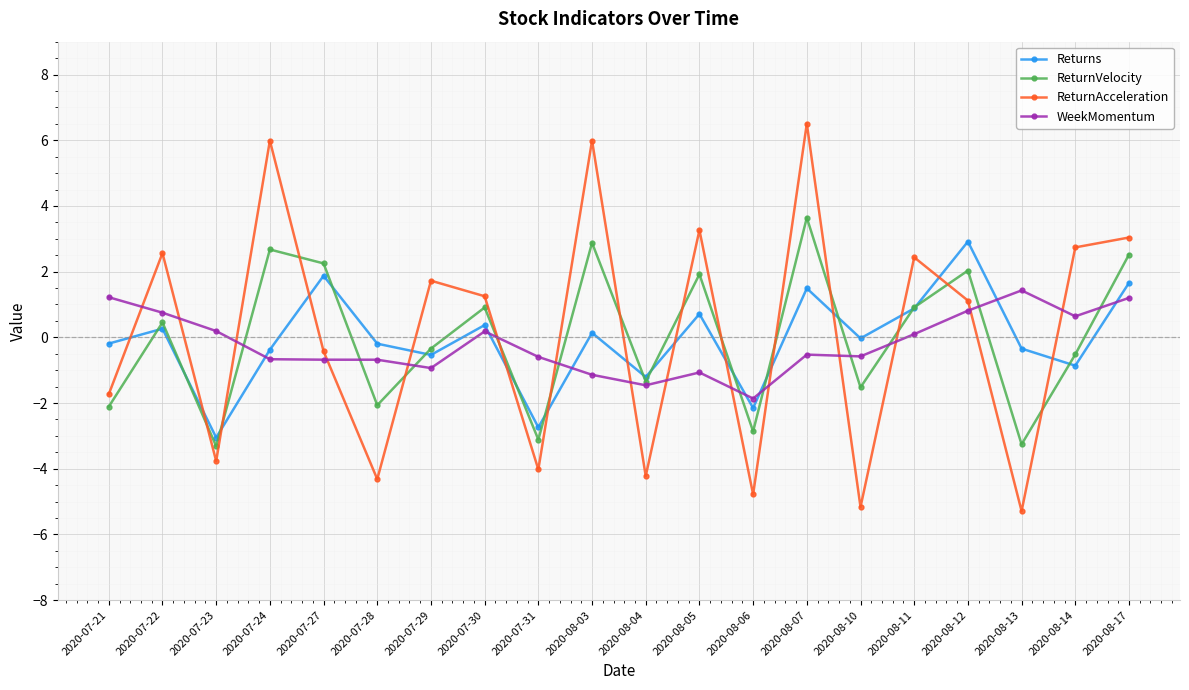

Where is the first local minimum for Returns?

2020-07-23